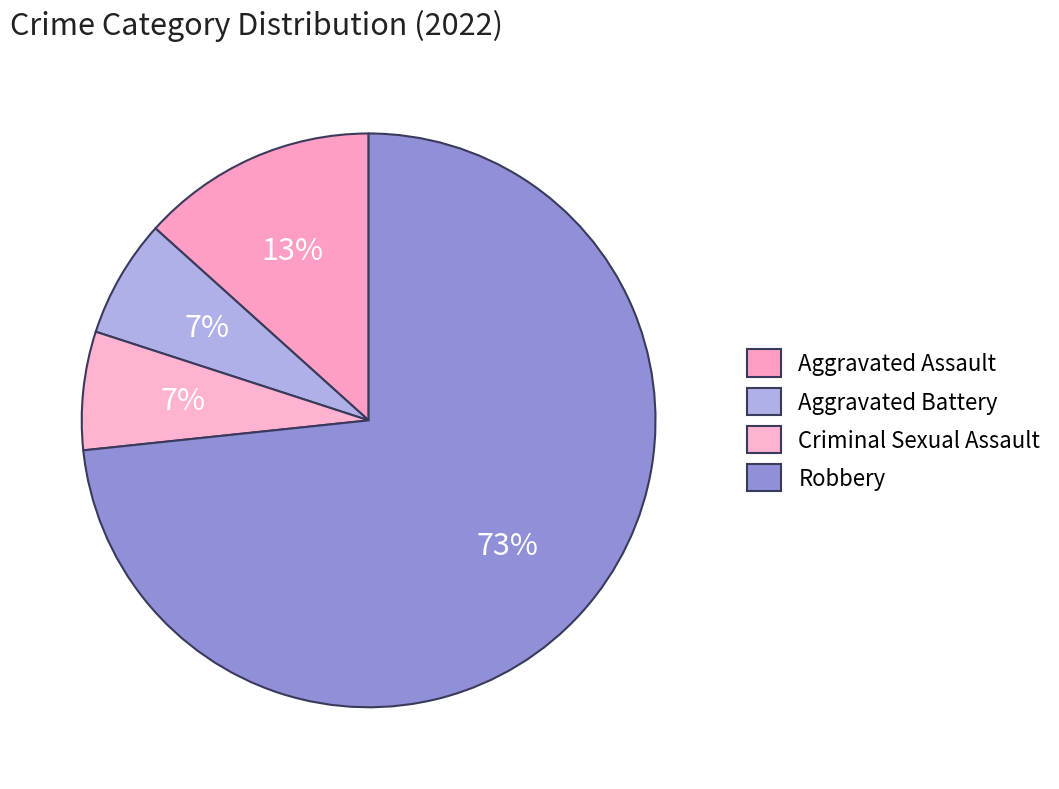

Does Robbery represent more than half of the total?

Yes